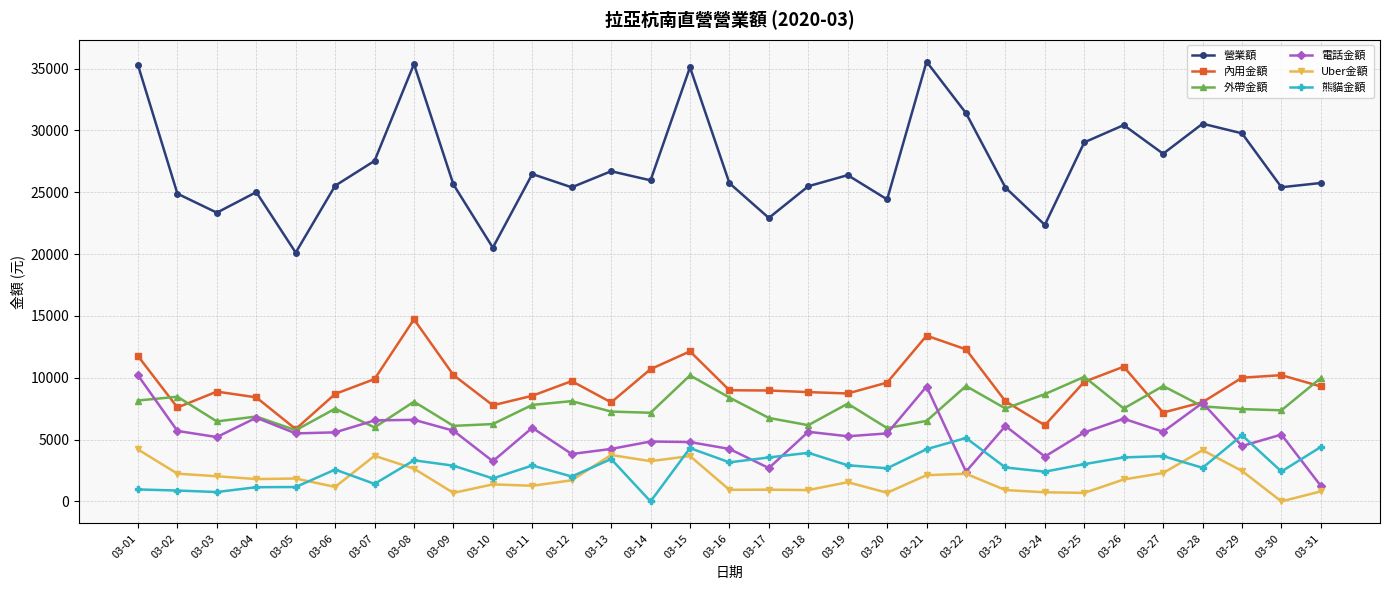

What is the difference between the 內用金額 values at 03-05 and 03-06?

2840